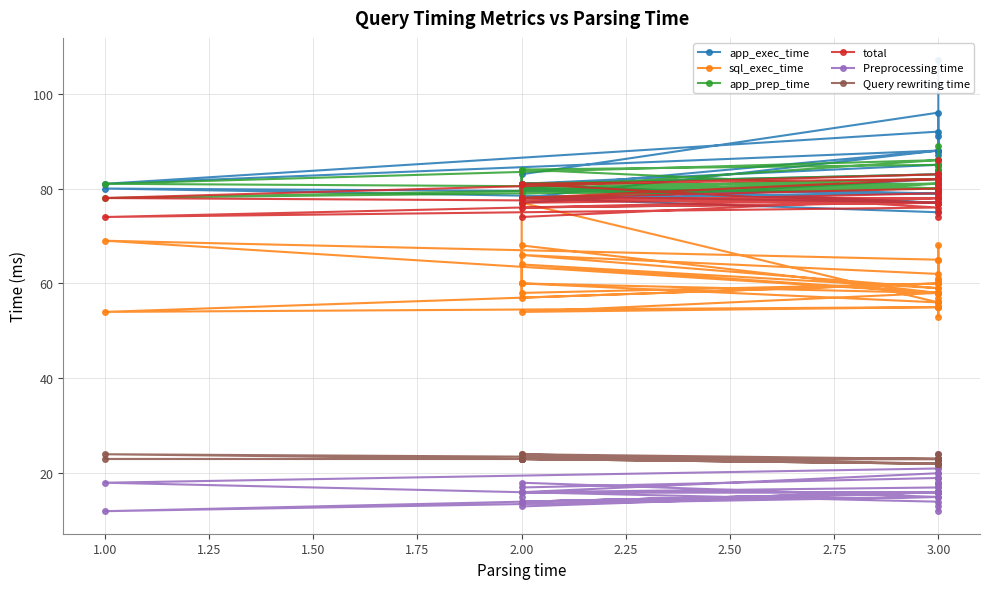

At 3.00, list the series in order from largest to smallest.

app_exec_time, app_prep_time, total, sql_exec_time, Query rewriting time, Preprocessing time